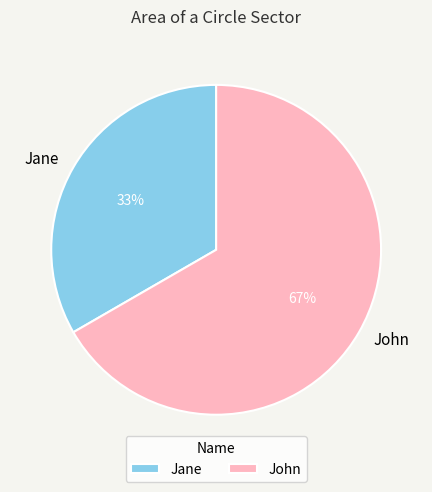

Rank the categories by value from lowest to highest.

Jane, John